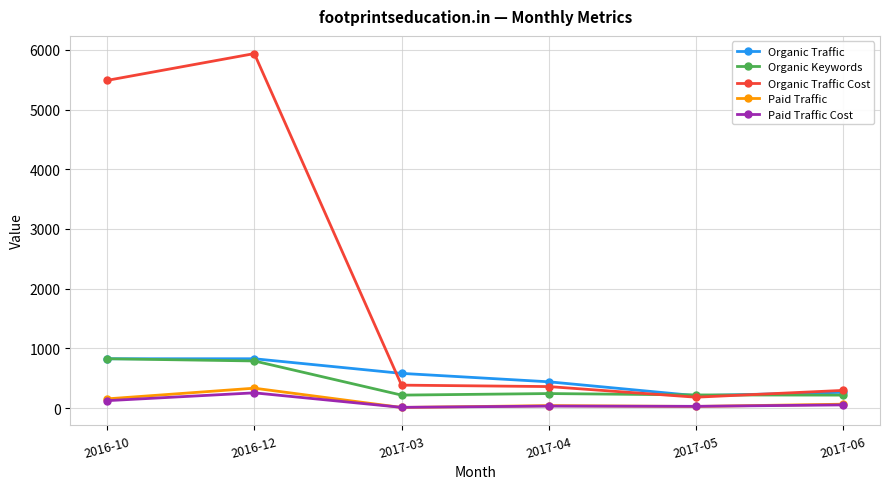

True or false: Paid Traffic Cost and Organic Traffic intersect in this chart.

False